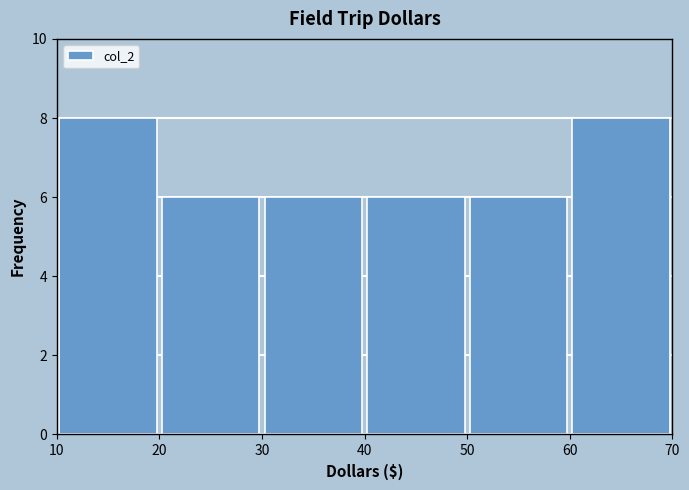

How tall is the bar that spans 50 to 60 on the x-axis? The values are not printed on the chart, so give them approximately, as read against the axis.

6